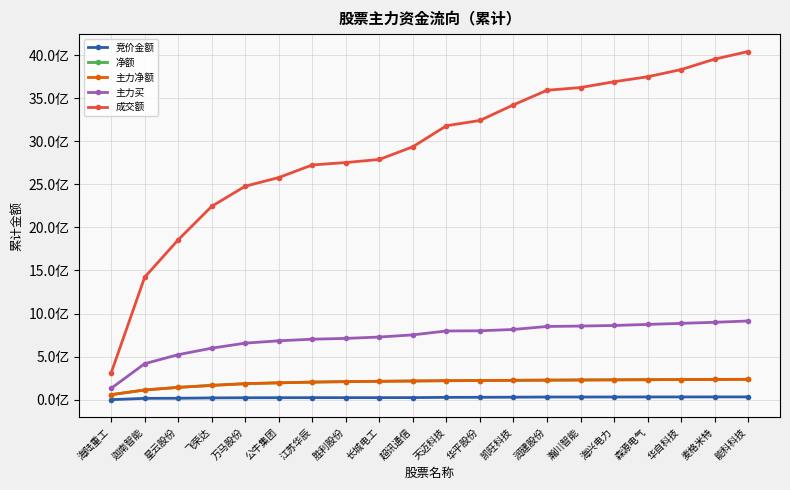

List the series in order of their peak value, highest first.

成交额, 主力买, 净额, 主力净额, 竞价金额